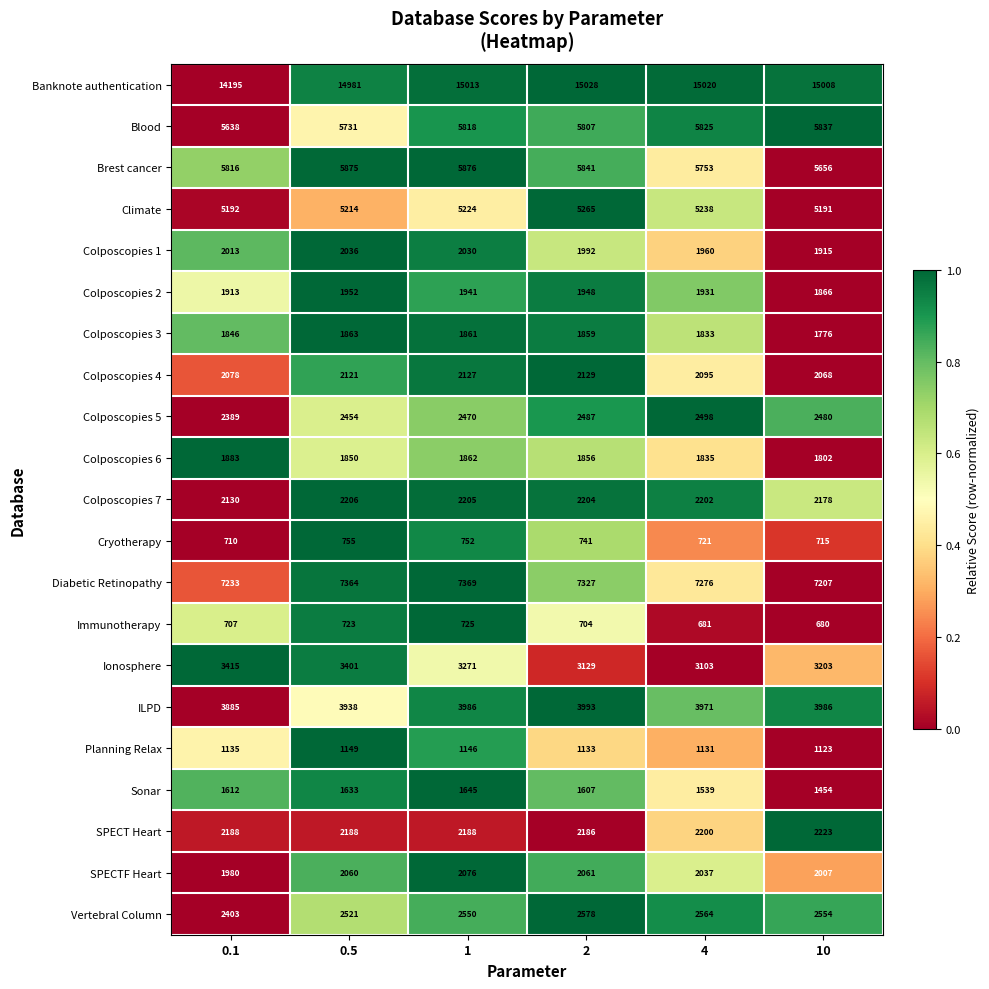

True or false: Blood has a value of 5731 at 0.5.

True